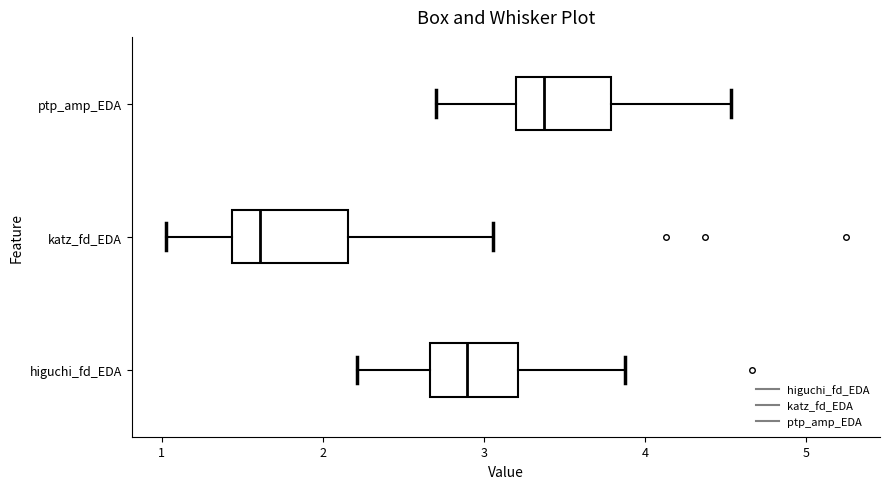

Where does the left whisker of the box for higuchi_fd_EDA end on the x-axis? The values are not printed on the chart, so give them approximately, as read against the axis.

2.2